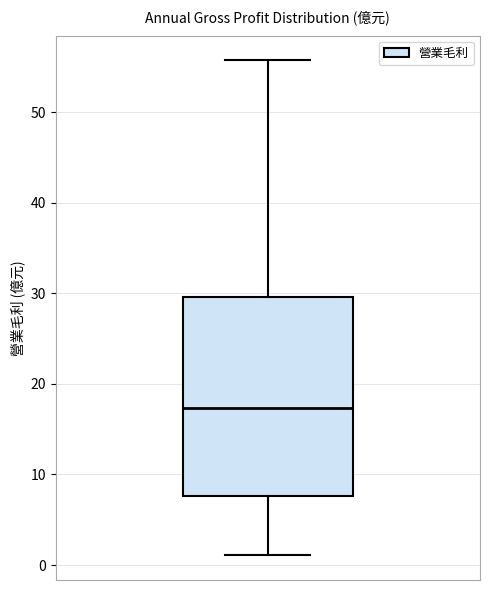

Read this box plot against the y-axis: the position of the median line, the range covered by the box, and the ends of both whiskers. The values are not printed on the chart, so give them approximately, as read against the axis.

median 17, box 8 to 30, whiskers 1 to 56